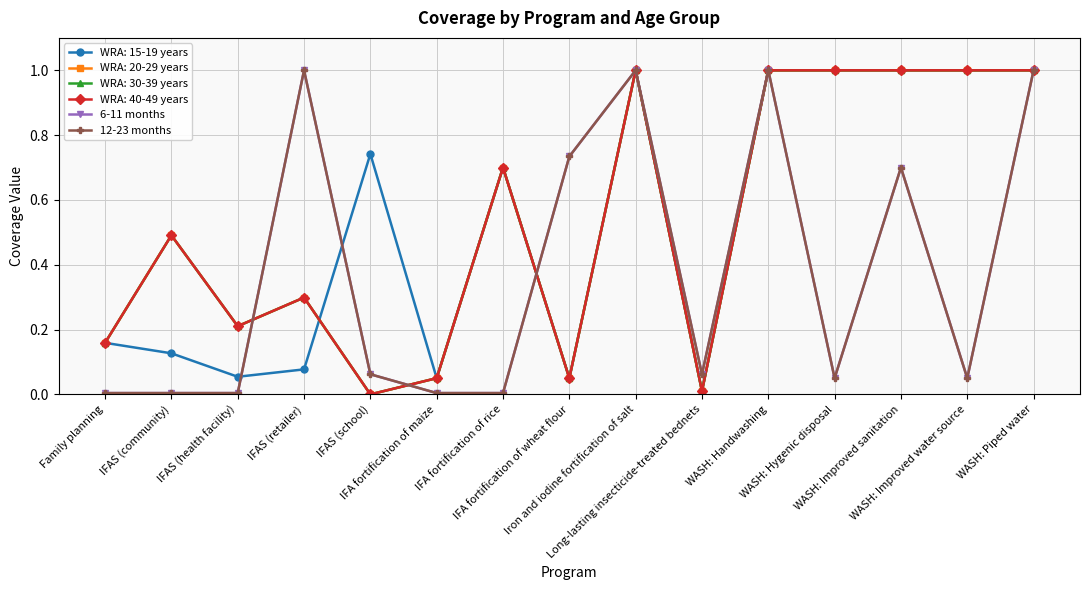

Where is the first local minimum for 12-23 months?

Long-lasting insecticide-treated bednets